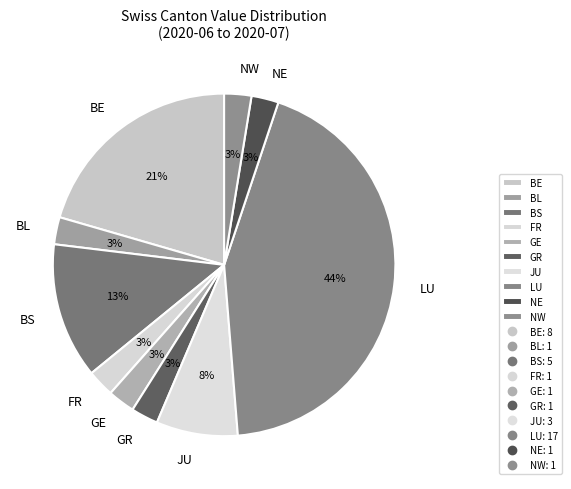

Between BE and NE, which is larger?

BE